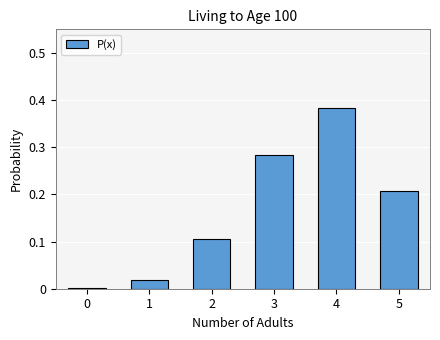

Which label corresponds to the largest value in the chart?

4